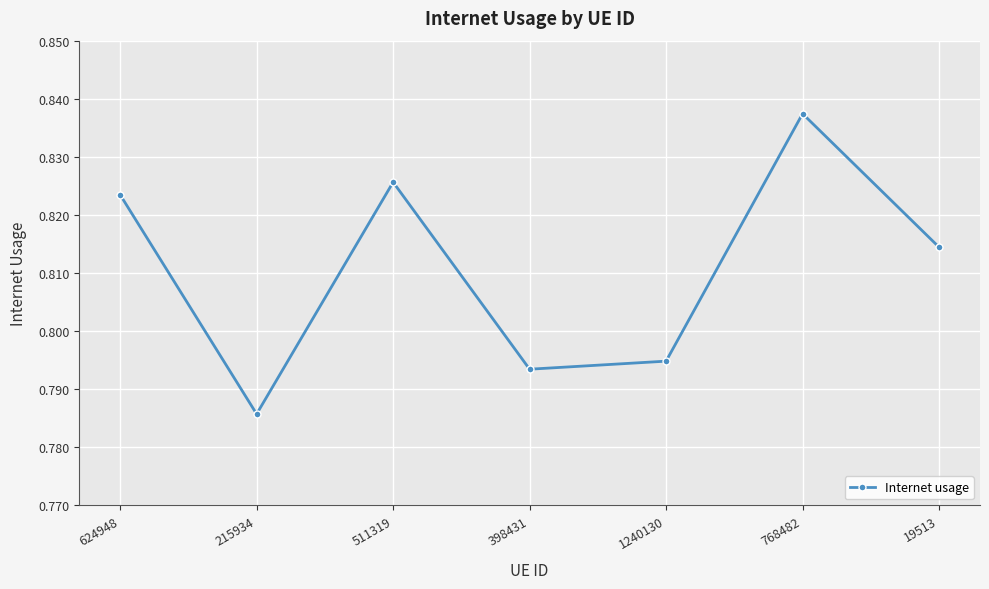

Does the chart display data point markers on the line(s)?

Yes